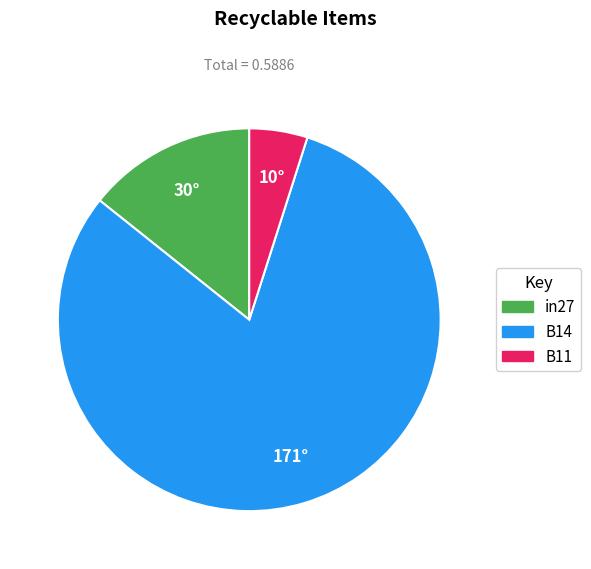

Do in27 and B11 together represent more than half of the pie?

No